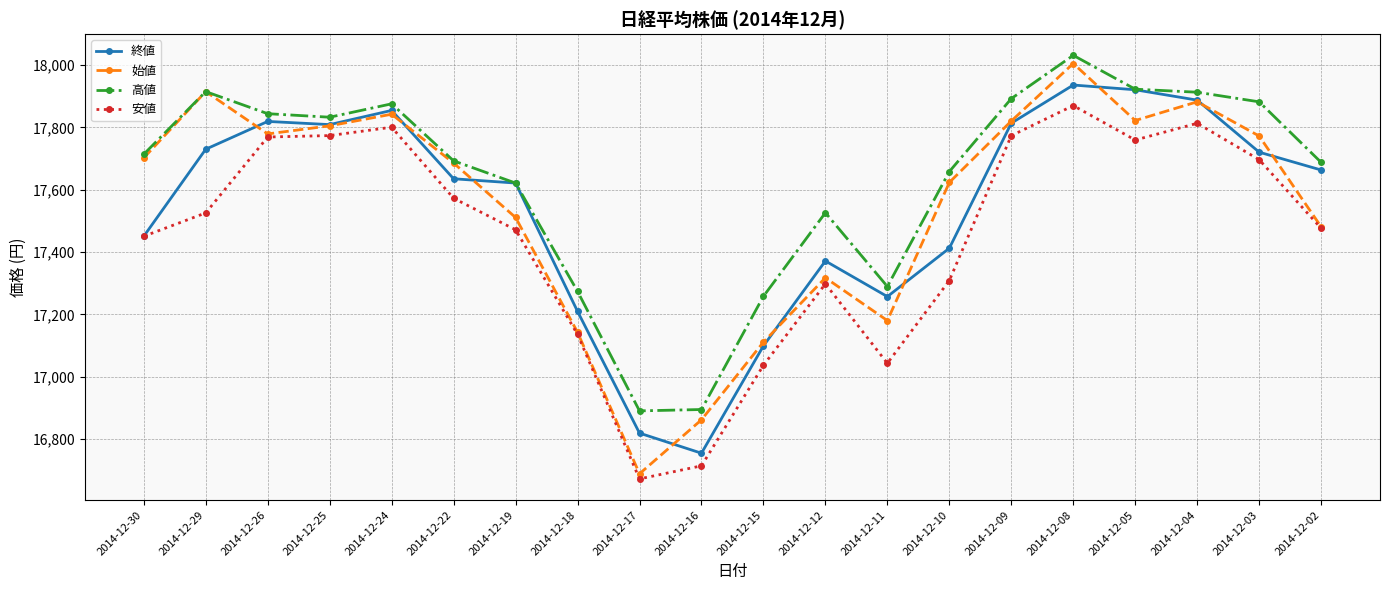

What is the smallest value displayed?

16672.9